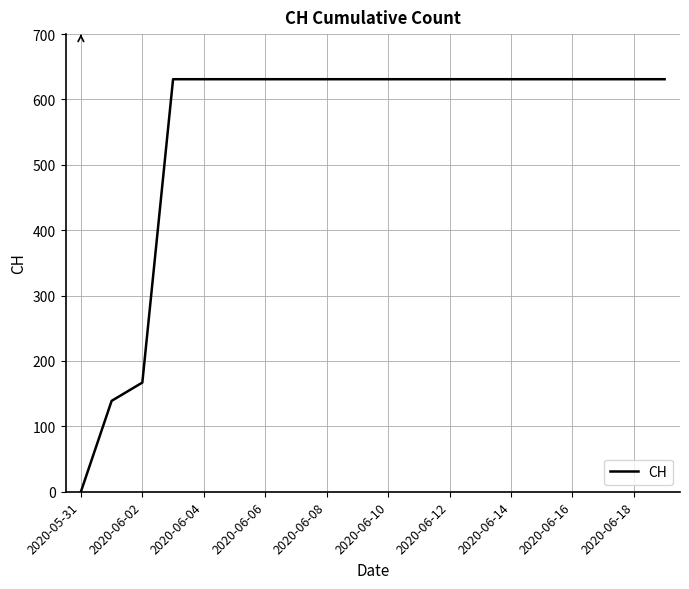

What is the sum of all values?

11033